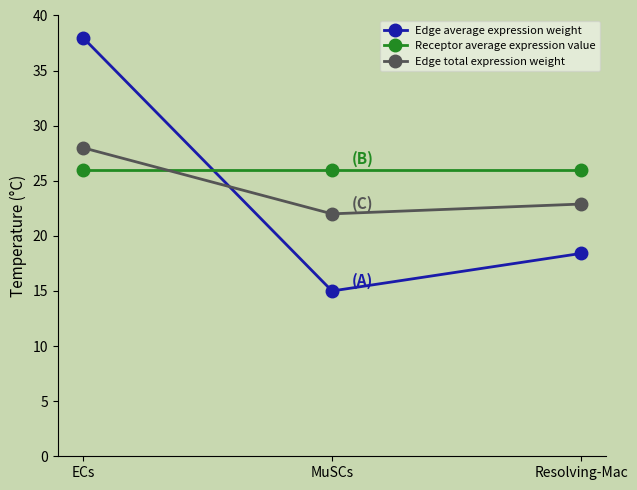

Does the chart have visible grid lines?

No